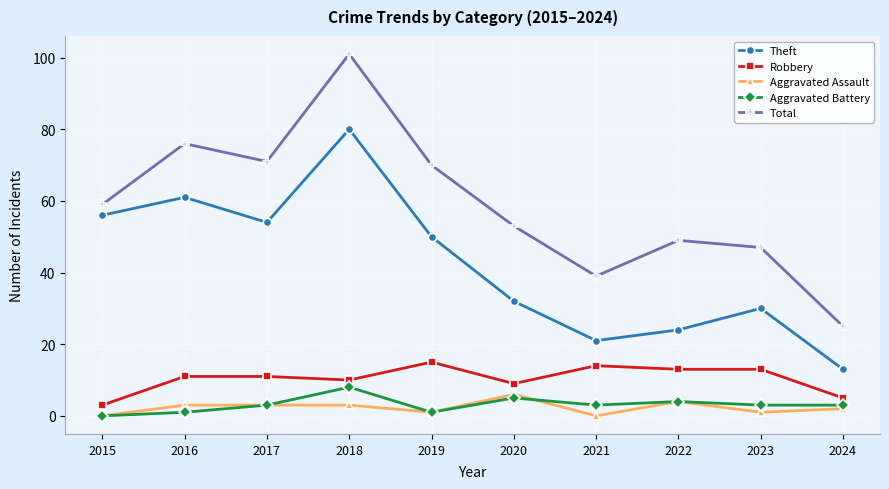

What is the approximate value of Total at 2017, to the nearest 10?

70